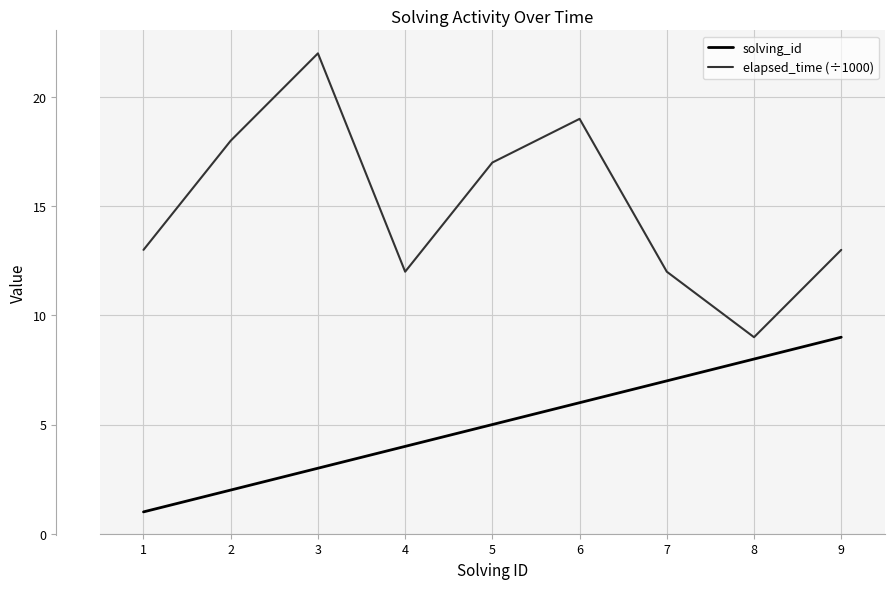

What is the sum of all elapsed_time (÷1000) values?

135